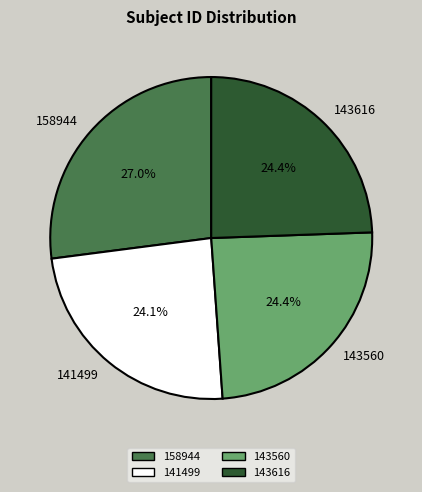

Which slice is the largest?

158944